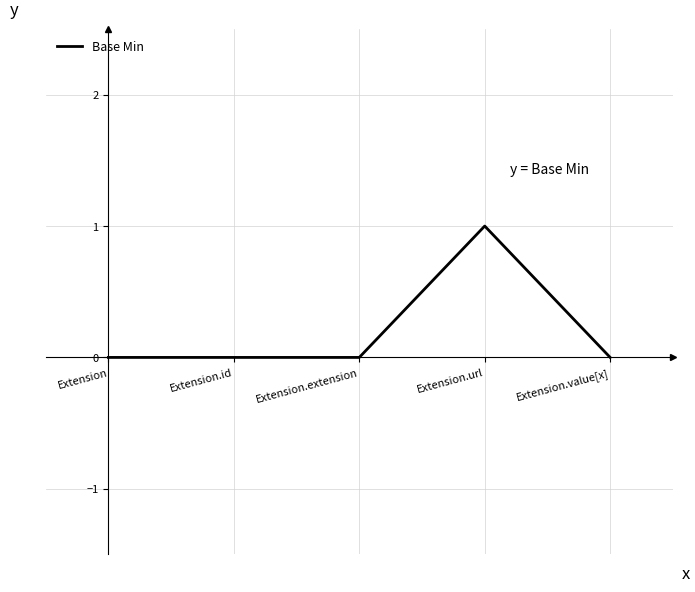

True or false: the data shows 0 at Extension.value[x].

True